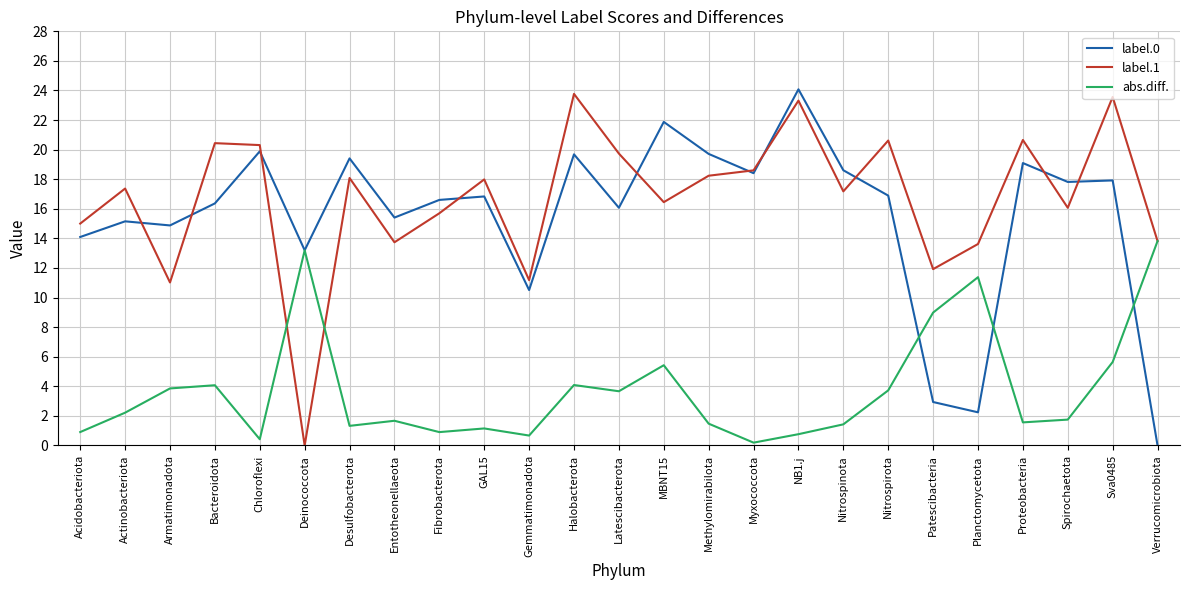

What is the spread (max minus min) of values at Bacteroidota?

16.4